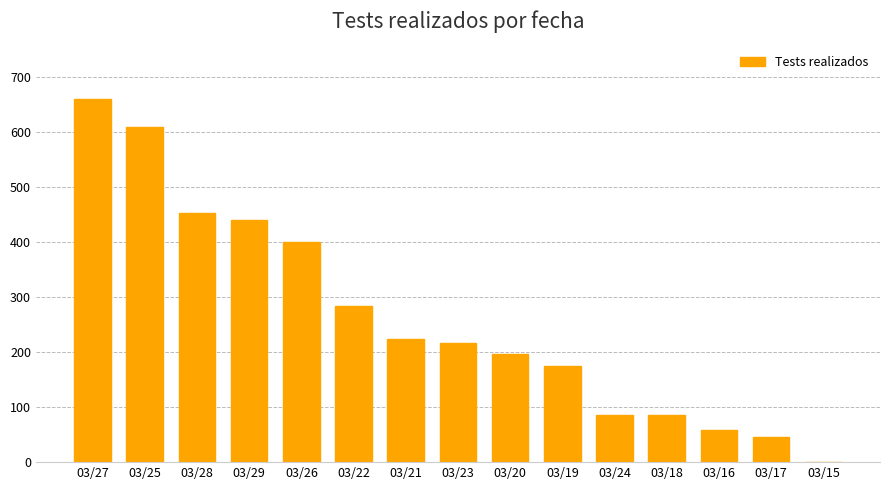

What is the greatest value displayed?

660